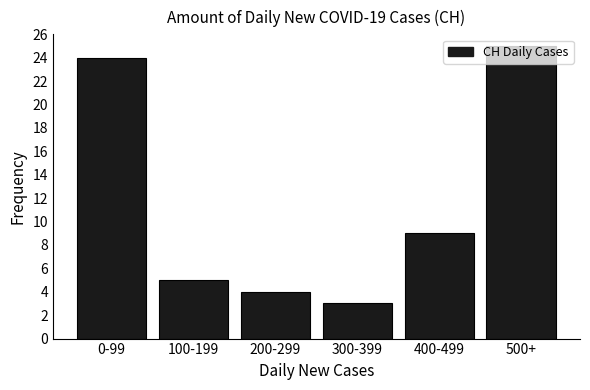

The value at 0-99 is 35. True or false?

False